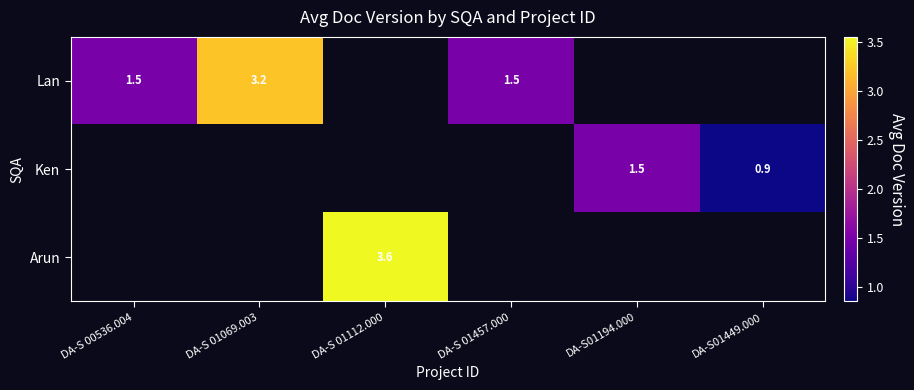

Is it true that Lan equals 1.8 at DA-S 01069.003?

False